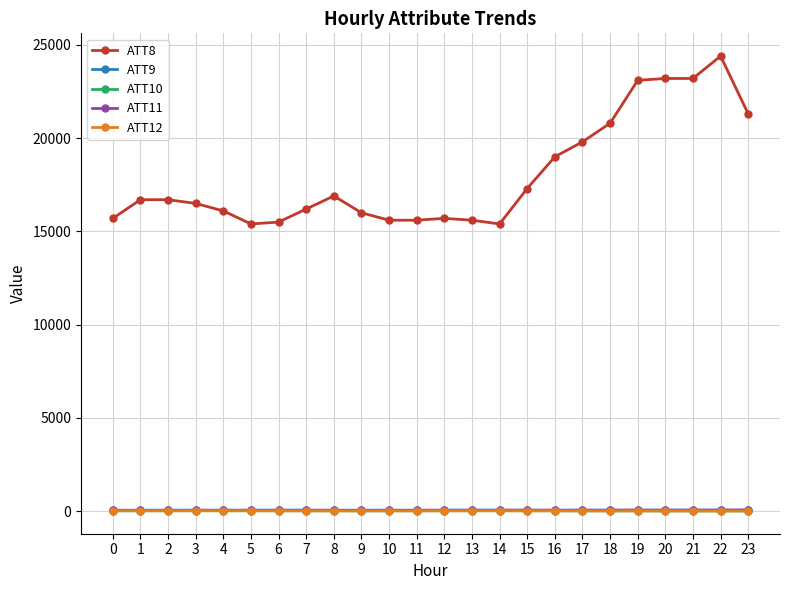

Is the value of ATT9 at 14 greater than the value of ATT8 at 13?

No